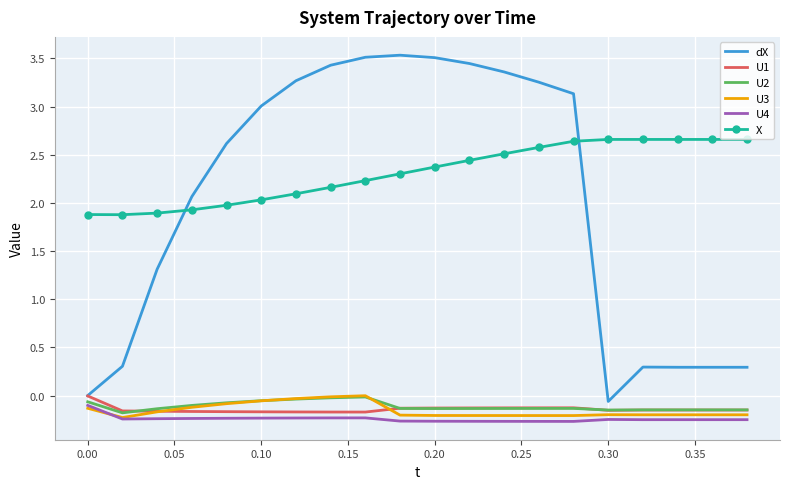

Which series has the largest total across all categories?

X